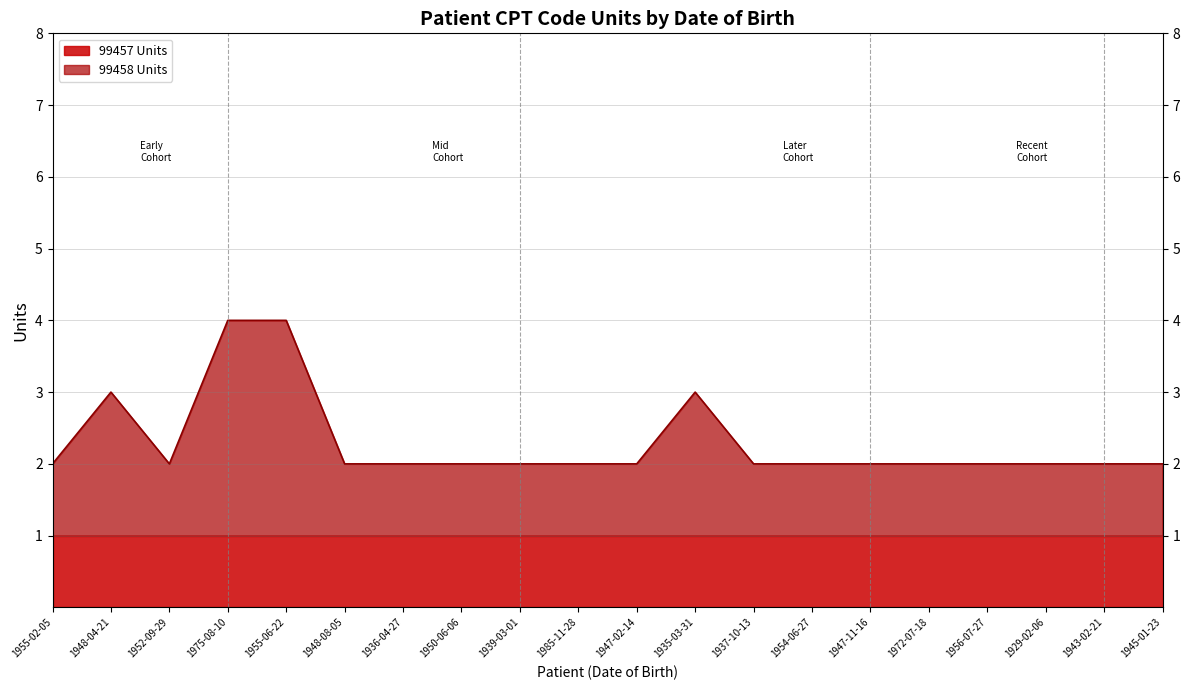

Does the chart display data point markers on the line(s)?

No